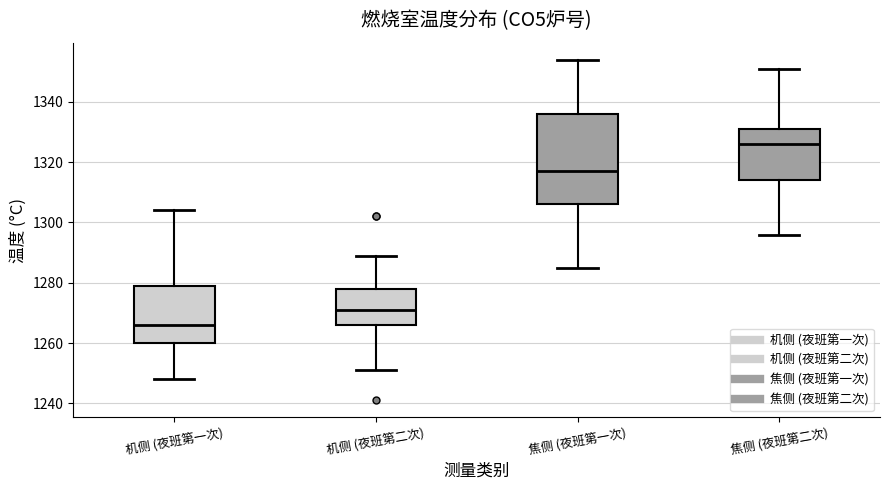

Which box is the tallest, from its lower edge to its upper edge?

焦侧 (夜班第一次)